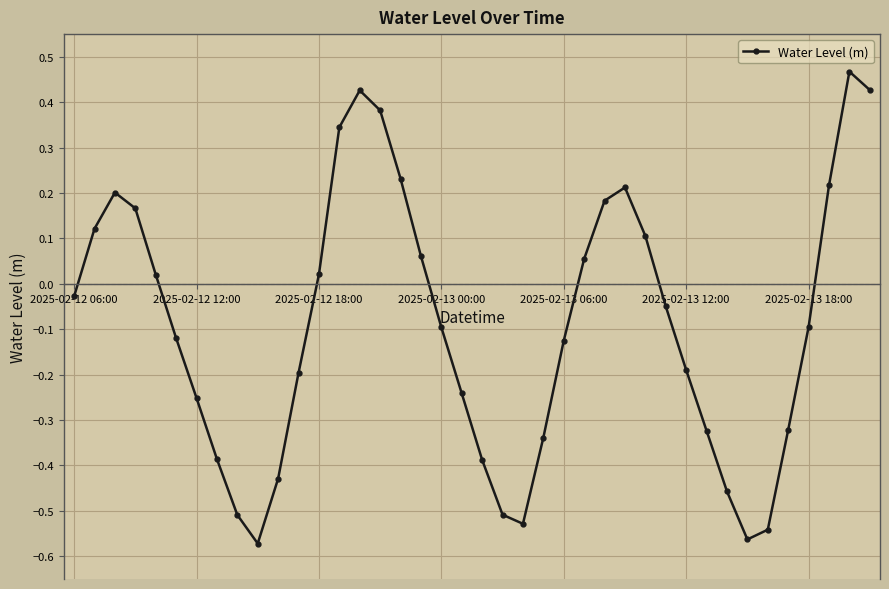

What is the sum of all values?

-3.6